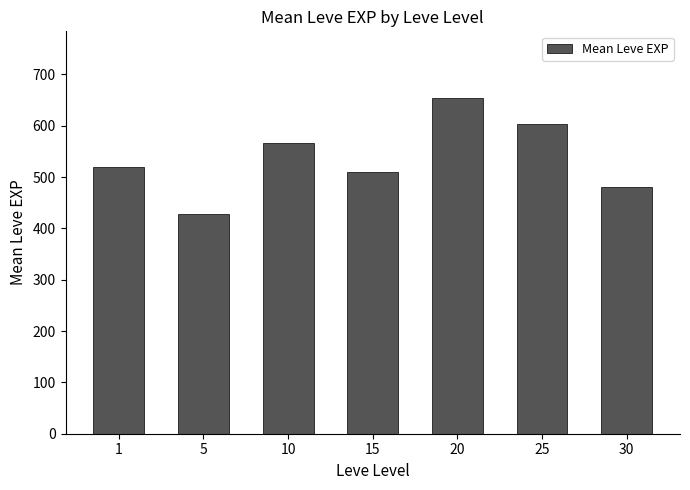

What is the value of the 3rd bar from the left?

566.7